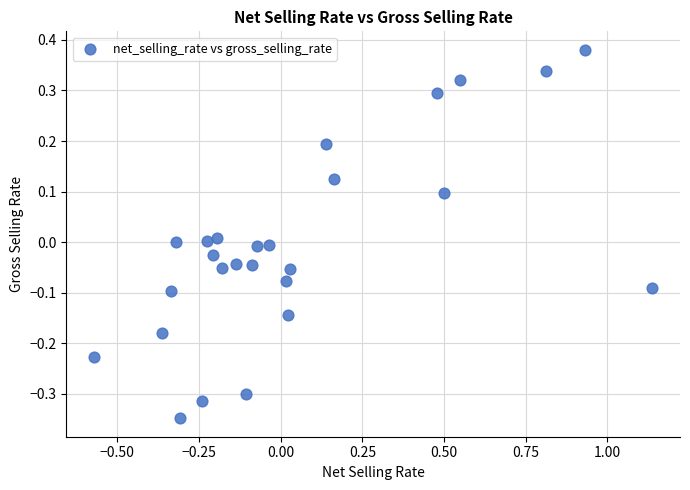

What is the range of Y values (max minus min)?

0.7